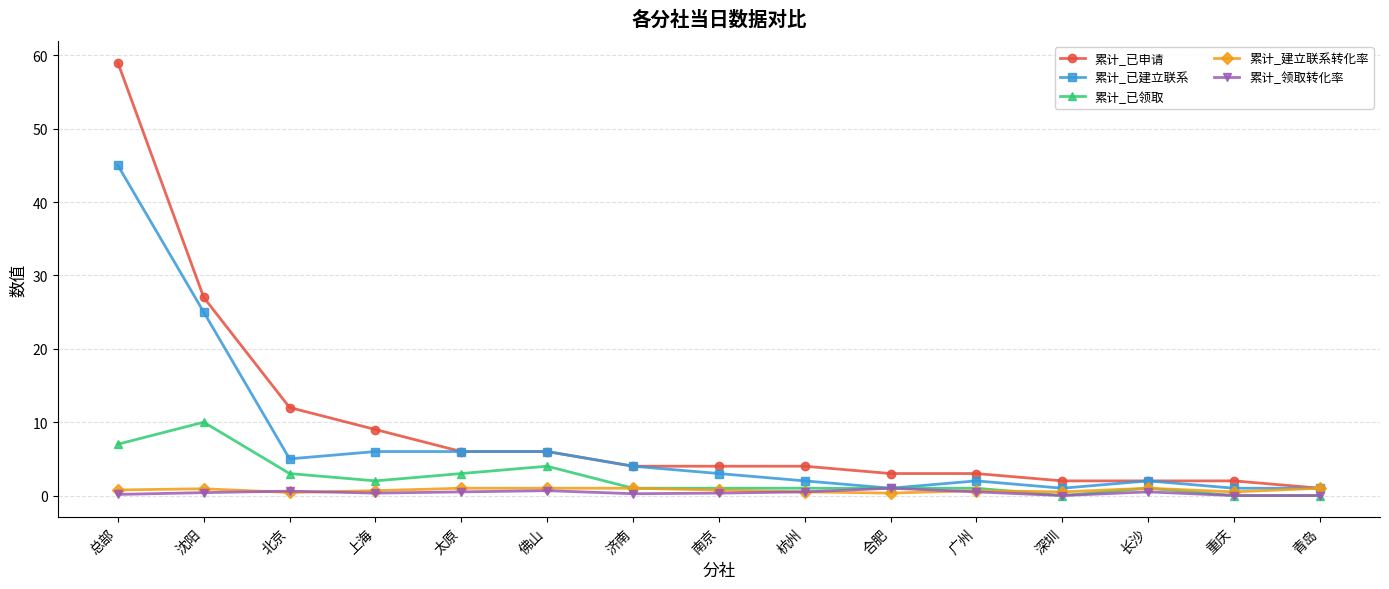

What is the label of the 8th point from the right?

南京